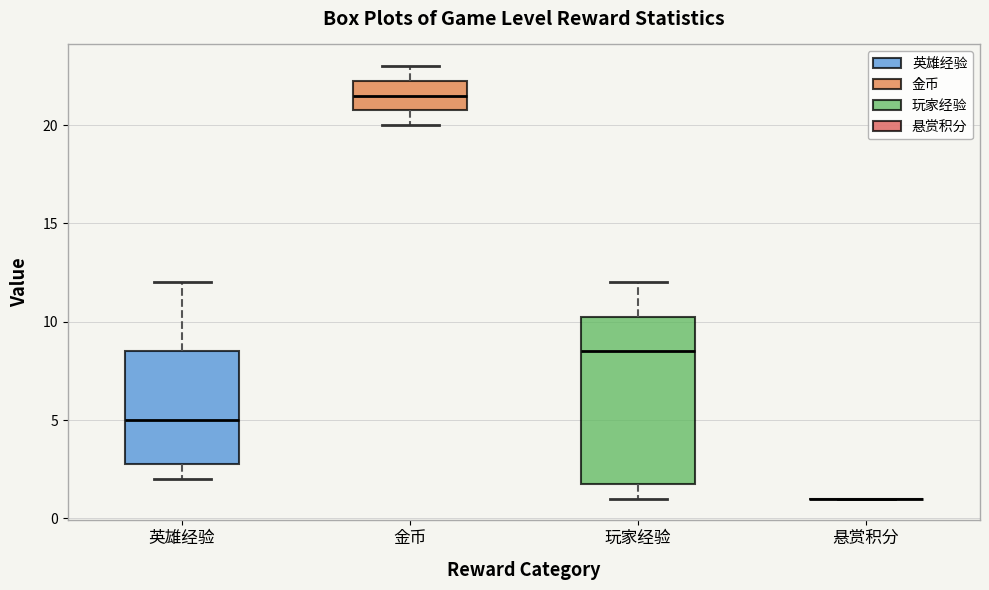

Where is the lower edge of the box for 英雄经验 on the y-axis? The values are not printed on the chart, so give them approximately, as read against the axis.

3.0